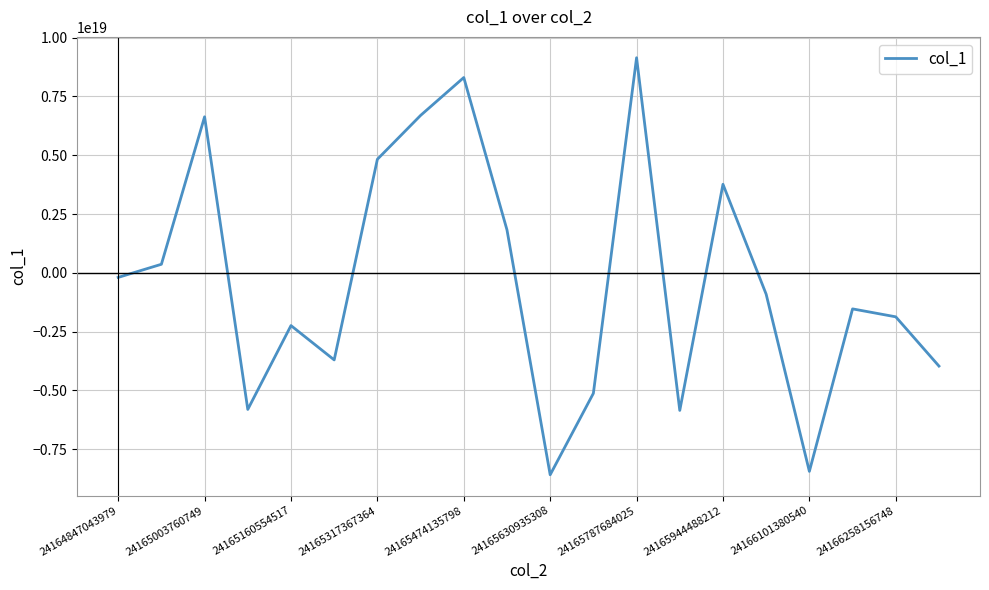

Does the chart display data point markers on the line(s)?

No